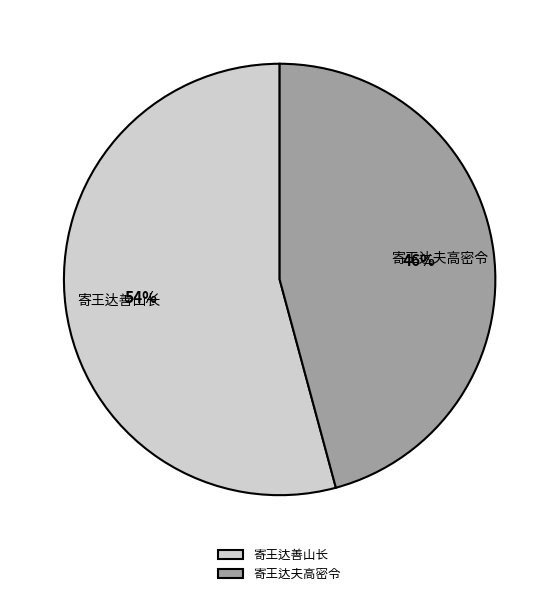

To the nearest percent, what percentage of the pie is 寄王达夫高密令?

46%